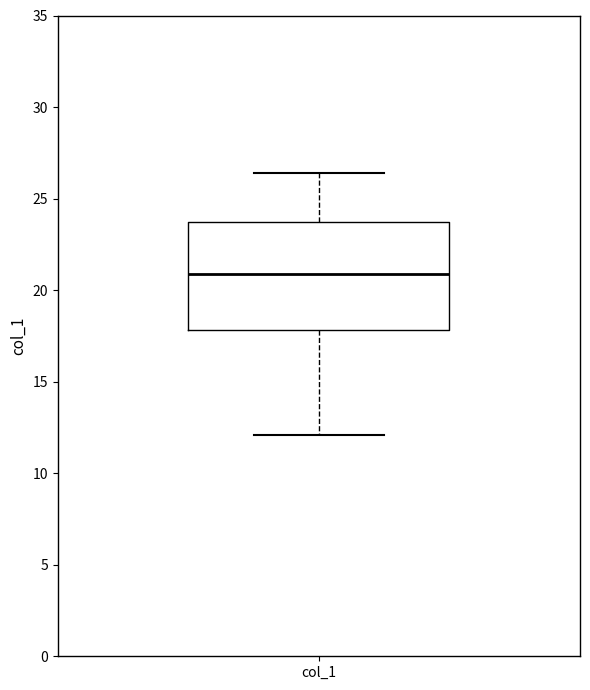

Transcribe this box plot: give where the median line is, the range the box spans, and where the two whiskers end, as read against the y-axis. The values are not printed on the chart, so give them approximately, as read against the axis.

median 21.0, box 18.0 to 23.5, whiskers 12.0 to 26.5